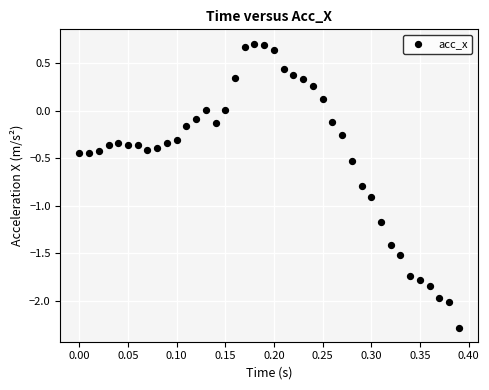

What is the range of Y values (max minus min)?

3.0